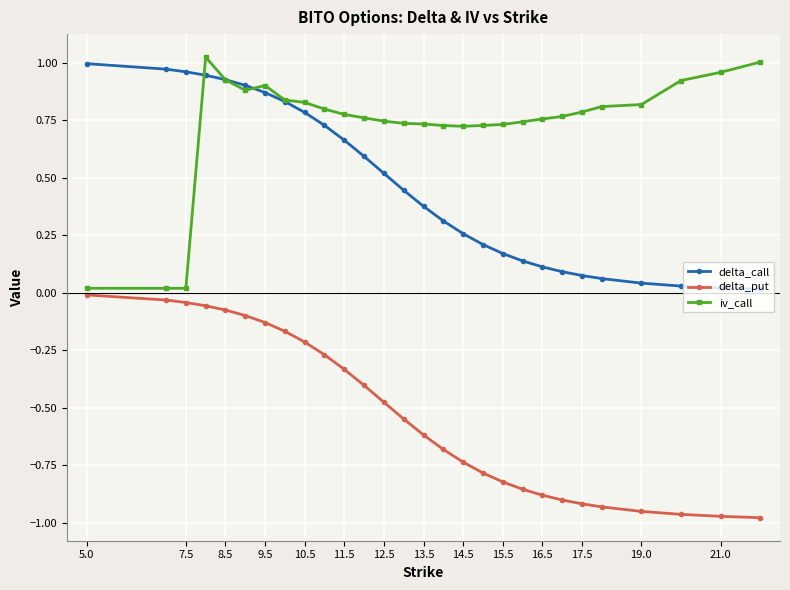

Which series has the widest spread of values?

iv_call